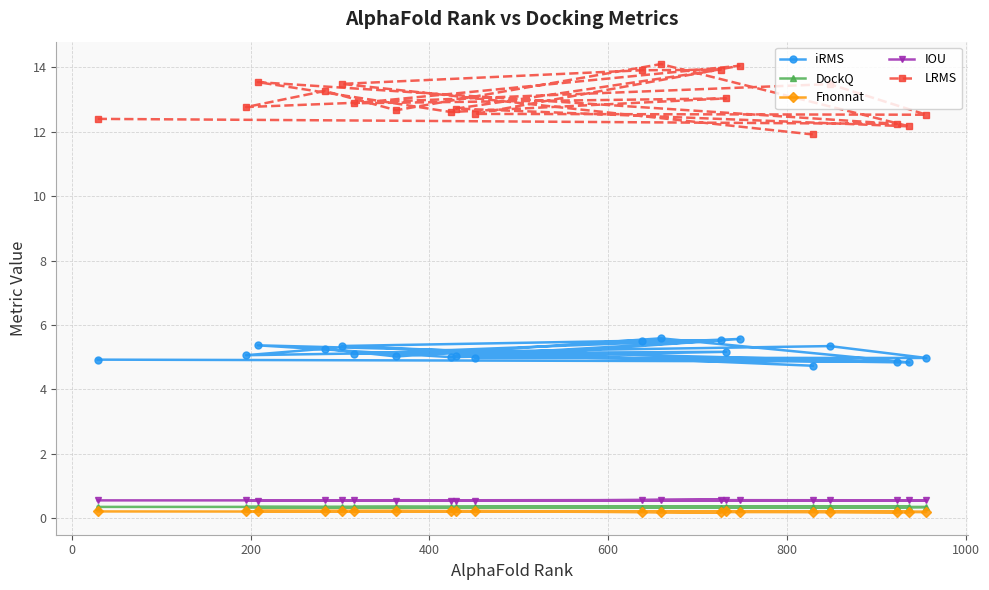

True or false: Fnonnat and iRMS cross at least once.

False